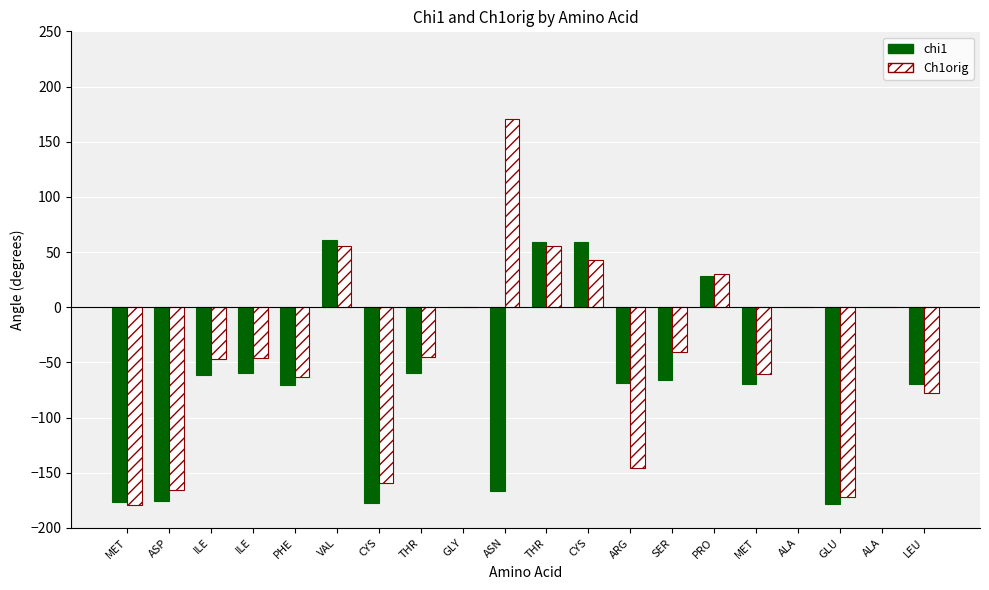

Are the bars grouped side by side (vs. stacked)?

Yes